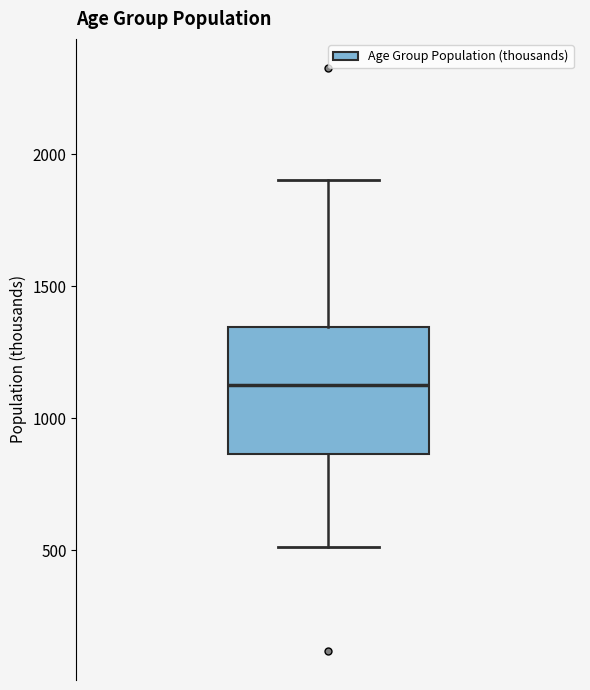

Read this box plot against the y-axis: the position of the median line, the range covered by the box, and the ends of both whiskers. The values are not printed on the chart, so give them approximately, as read against the axis.

median 1100, box 850 to 1350, whiskers 500 to 1900